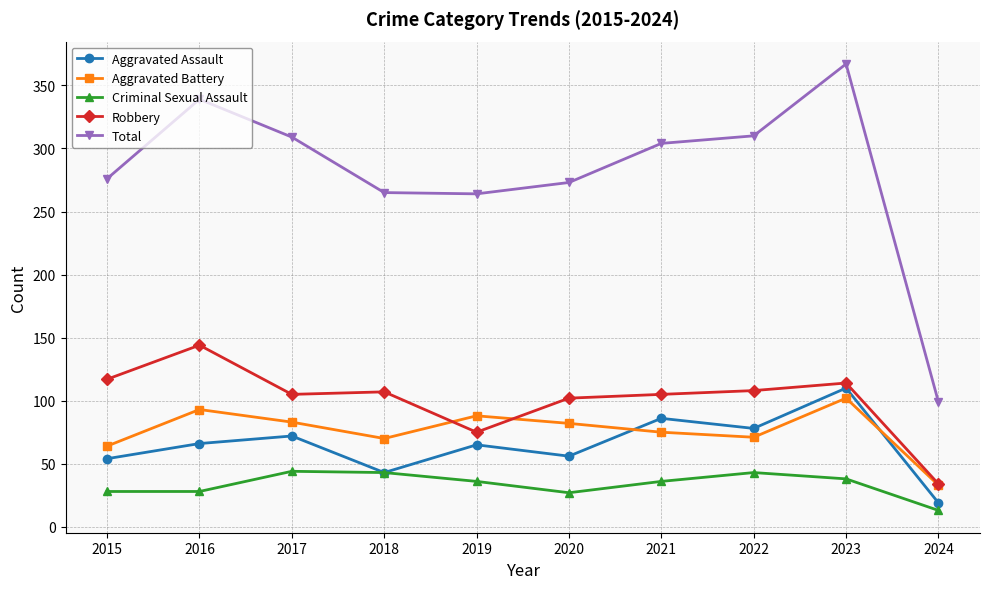

The value of Total at 2022 is 113. True or false?

False